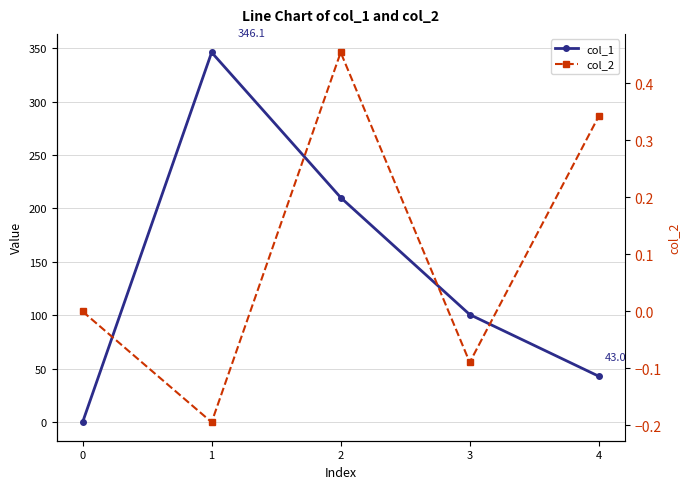

True or false: col_1 and col_2 intersect in this chart.

False